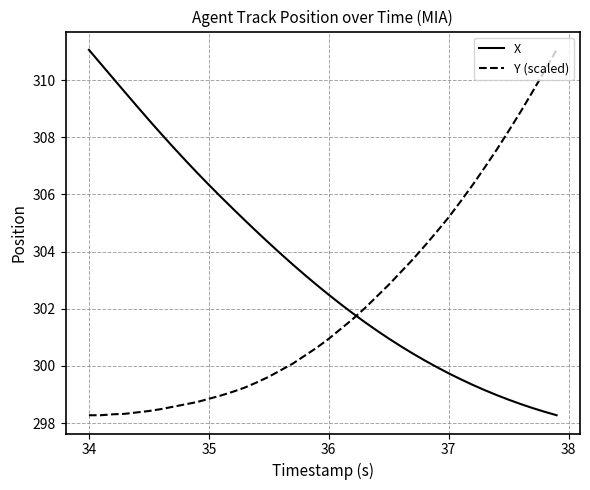

What is the difference between the maximum and minimum values in the Y (scaled) series?

12.8